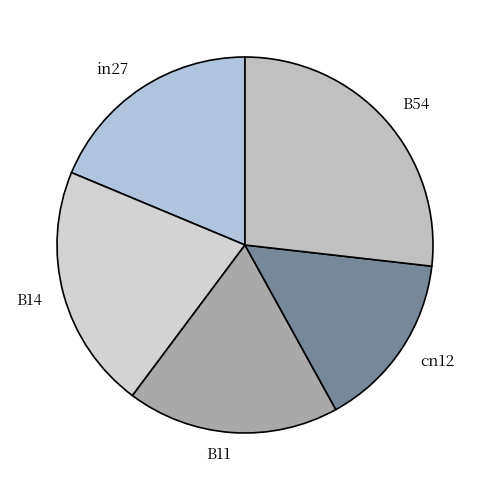

Combined, do B54 and B14 account for over 50%?

No